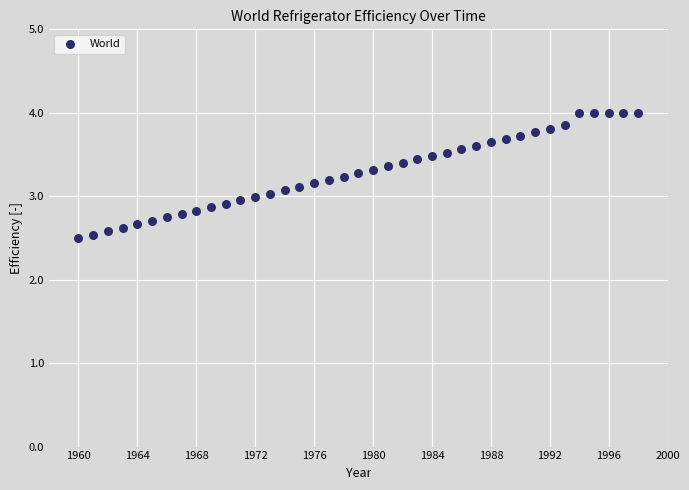

What is the range of Y values (max minus min)?

1.5